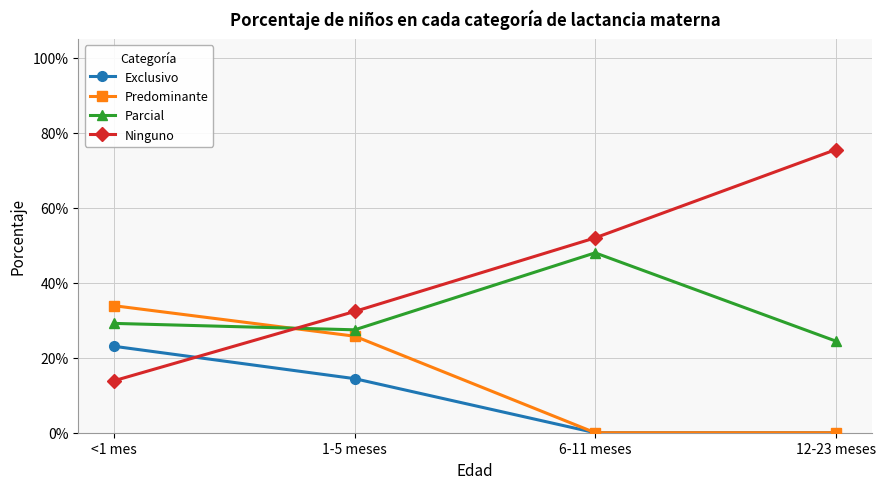

What are all the series names shown in the legend?

Exclusivo, Predominante, Parcial, Ninguno